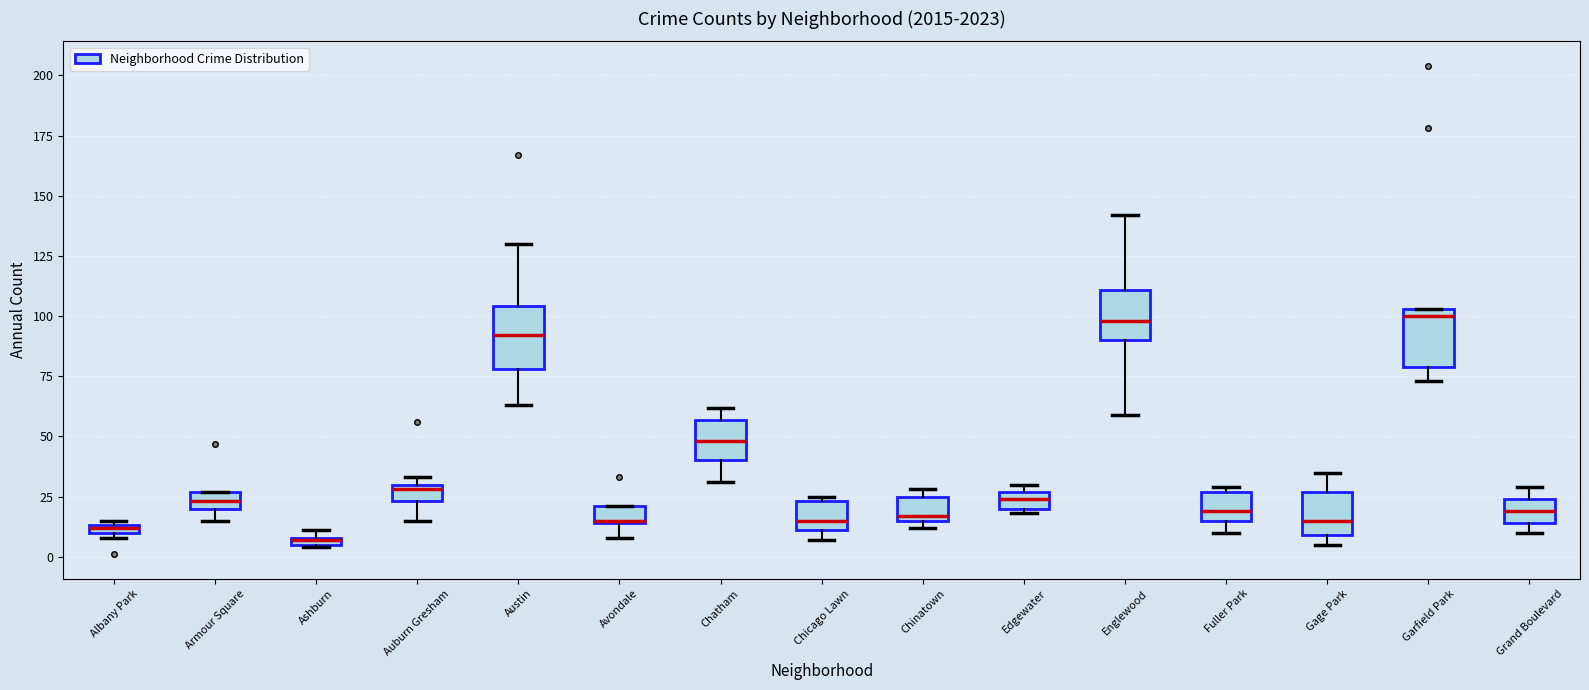

Where is the lower edge of the box for Gage Park on the y-axis? The values are not printed on the chart, so give them approximately, as read against the axis.

10